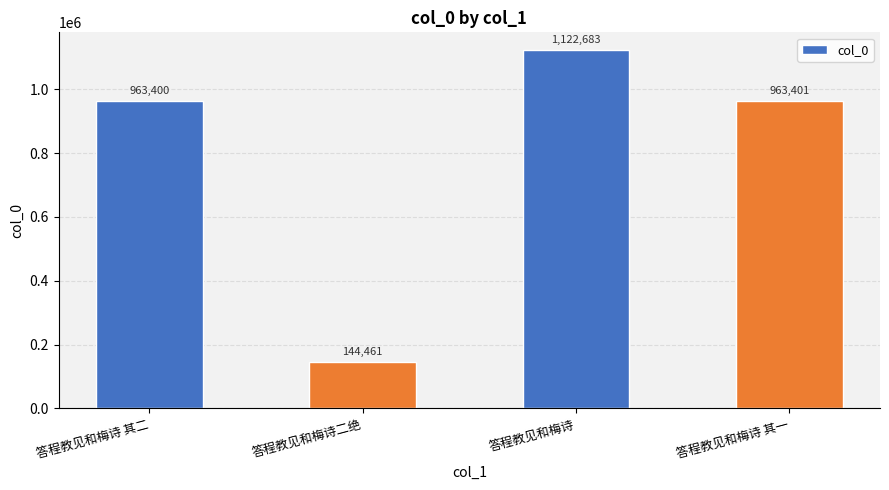

Does the chart contain any negative values?

No